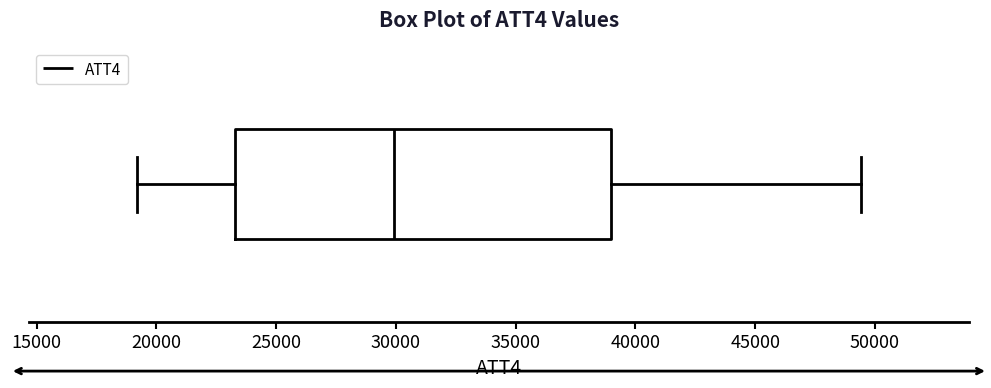

Transcribe this box plot: give where the median line is, the range the box spans, and where the two whiskers end, as read against the x-axis. The values are not printed on the chart, so give them approximately, as read against the axis.

median 30000, box 23500 to 39000, whiskers 19000 to 49500